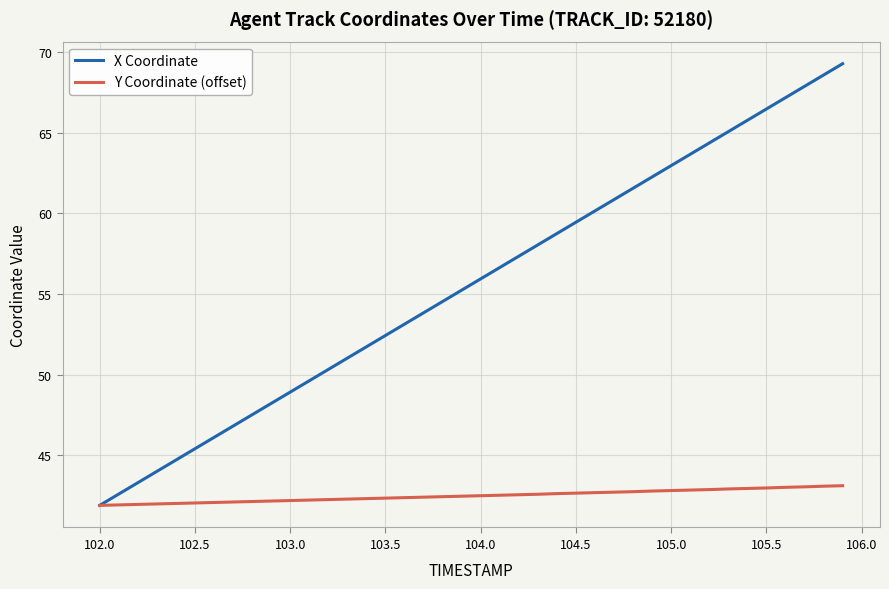

List the series in order of their overall mean, lowest first.

Y Coordinate (offset), X Coordinate